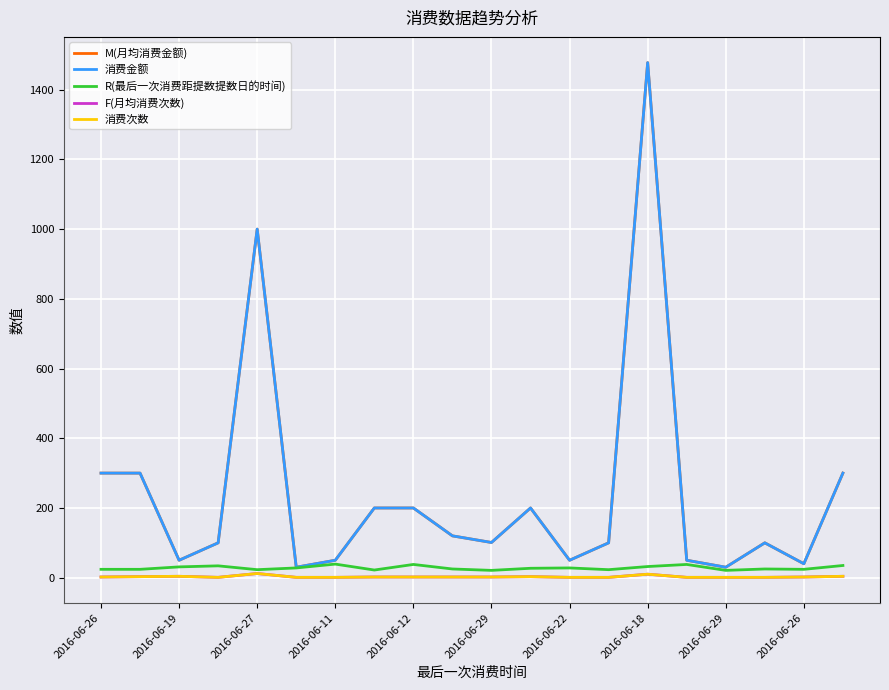

Does the chart display data point markers on the line(s)?

No